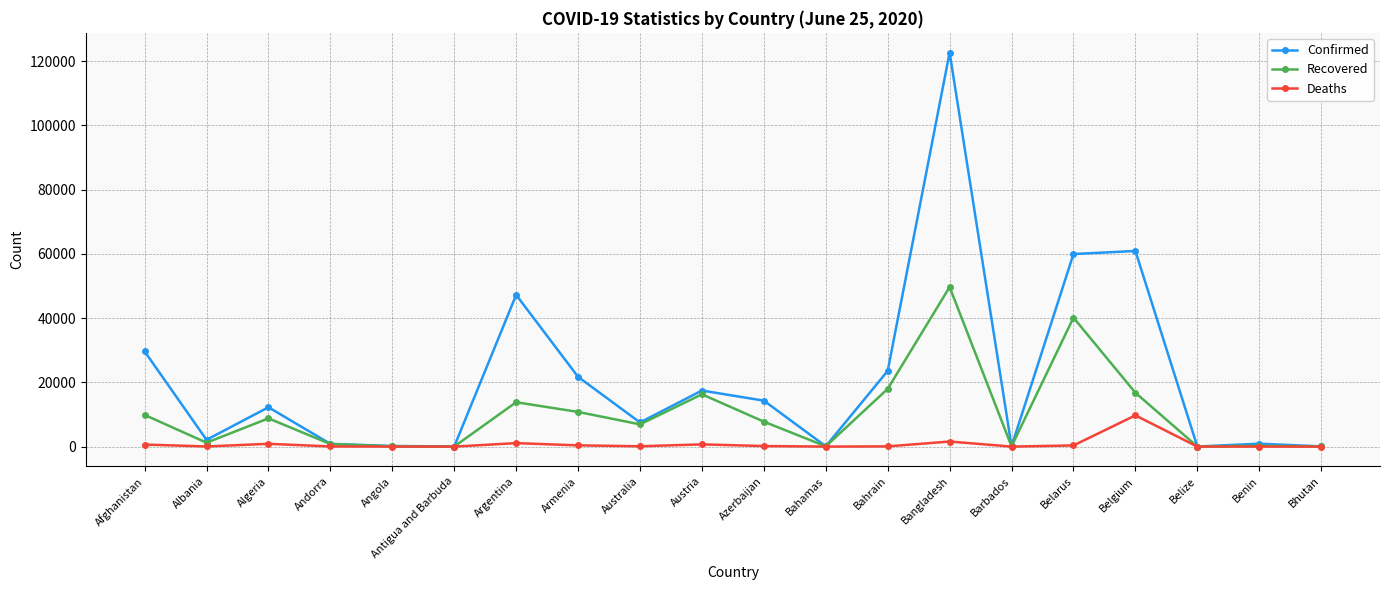

What are all the series names shown in the legend?

Confirmed, Recovered, Deaths